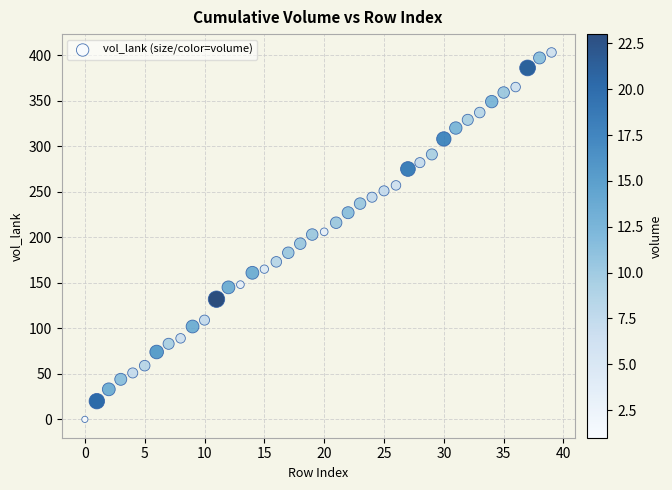

What is the range of Y values (max minus min)?

403